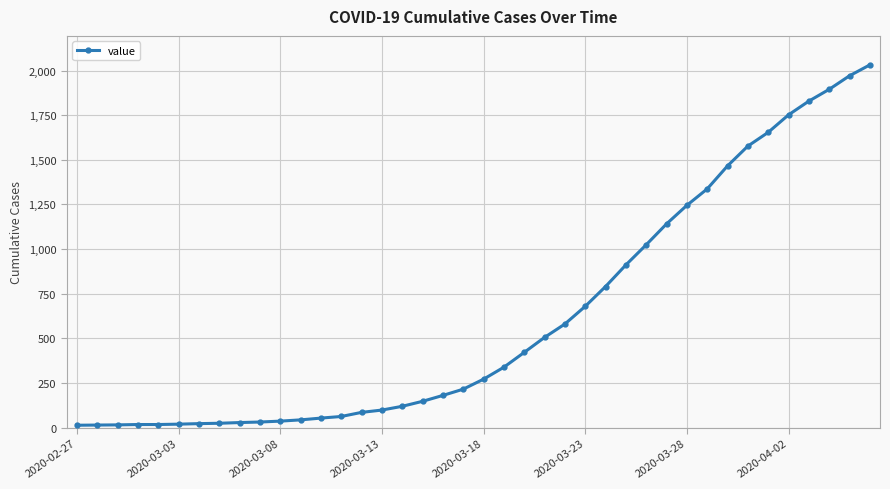

What is the average value?

616